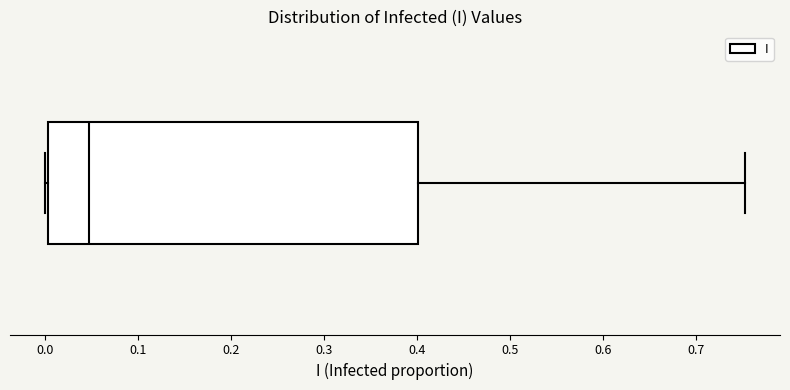

Read this box plot against the x-axis: the position of the median line, the range covered by the box, and the ends of both whiskers. The values are not printed on the chart, so give them approximately, as read against the axis.

median 0.05, box 0.00 to 0.40, whiskers 0.00 to 0.75